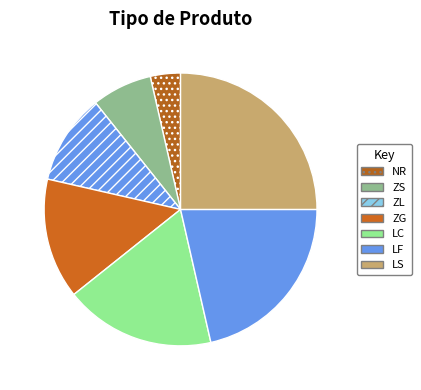

To the nearest percent, what is the average slice percentage?

14%